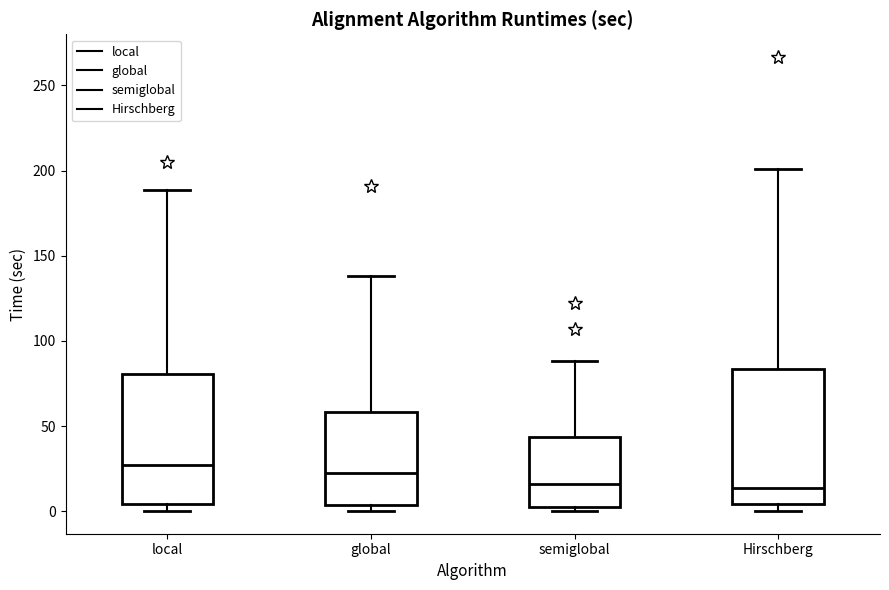

Where does the upper whisker of the box for global end on the y-axis? The values are not printed on the chart, so give them approximately, as read against the axis.

140